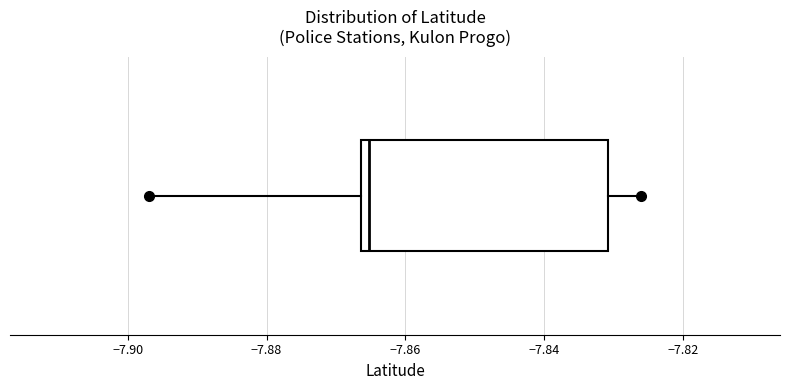

Read this box plot against the x-axis: the position of the median line, the range covered by the box, and the ends of both whiskers. The values are not printed on the chart, so give them approximately, as read against the axis.

median -7.866 (just right of the box's left edge), box -7.866 to -7.830, whiskers -7.896 to -7.826